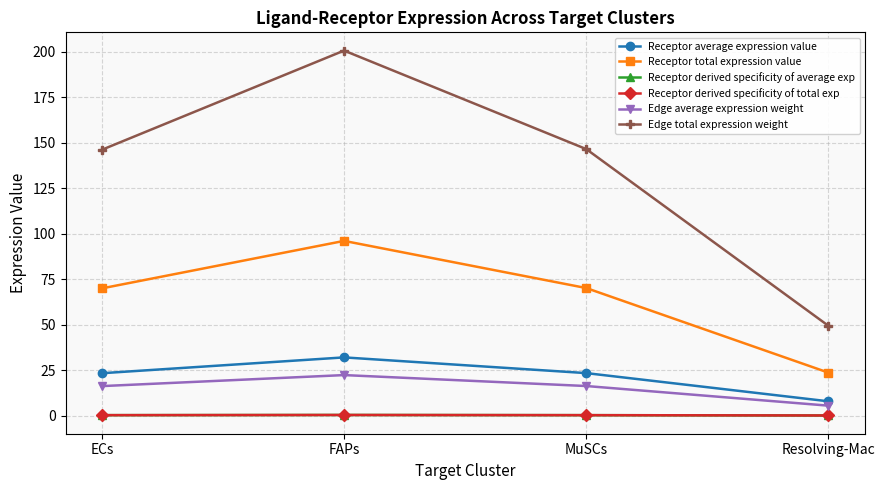

Does the chart have visible grid lines?

Yes